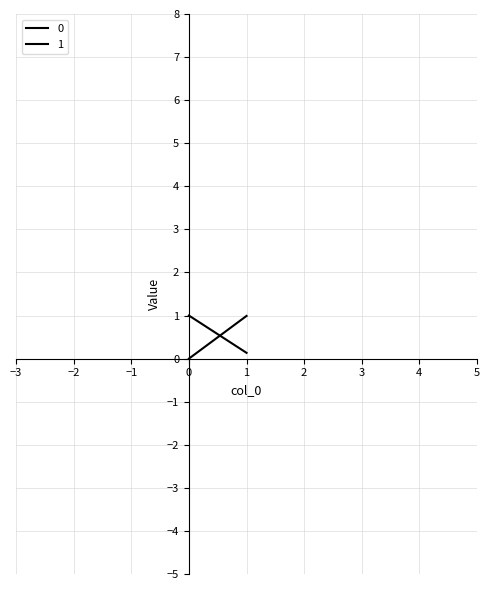

Which series has the largest range (max minus min)?

1